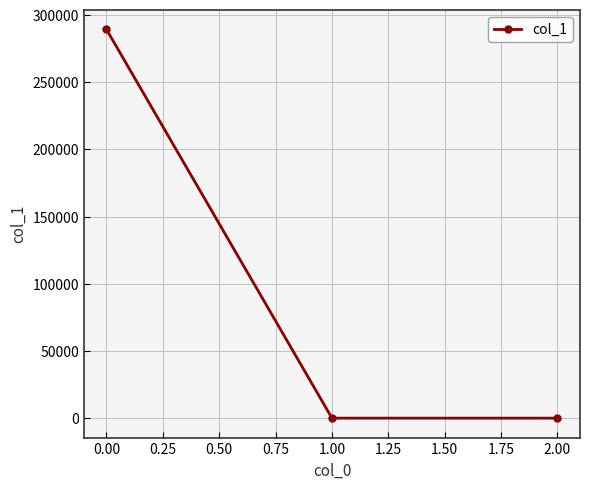

At which label does the data first exceed 12?

0.00